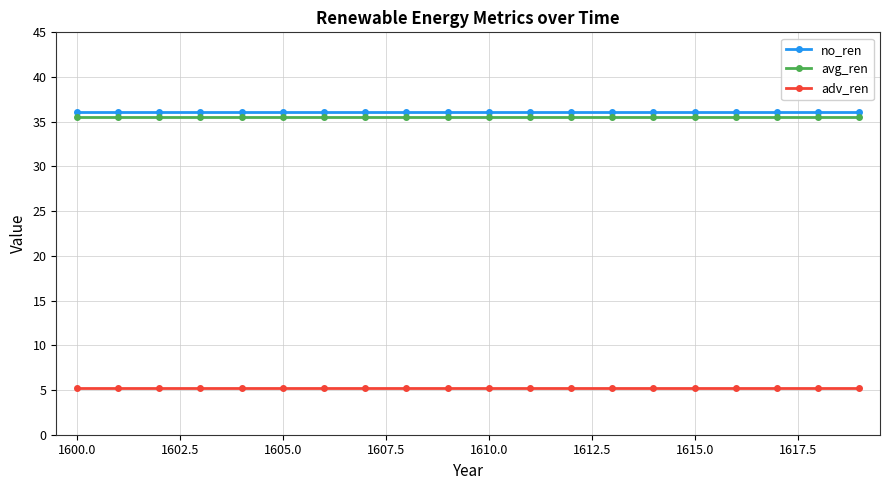

What is the sum of all no_ren values?

722.4